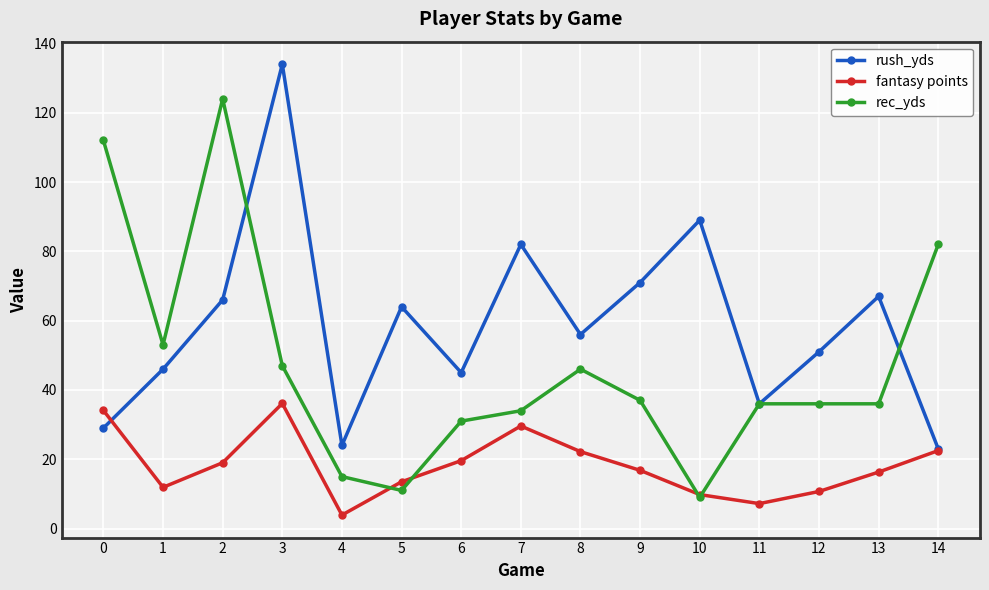

In rush_yds, how many points are higher than both neighbors (excluding endpoints)?

5